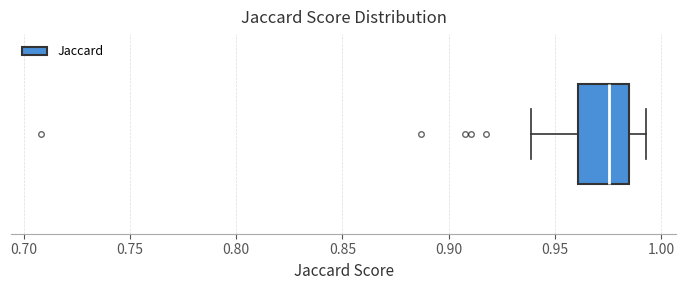

Transcribe this box plot: give where the median line is, the range the box spans, and where the two whiskers end, as read against the x-axis. The values are not printed on the chart, so give them approximately, as read against the axis.

median 0.975, box 0.960 to 0.985, whiskers 0.940 to 0.995